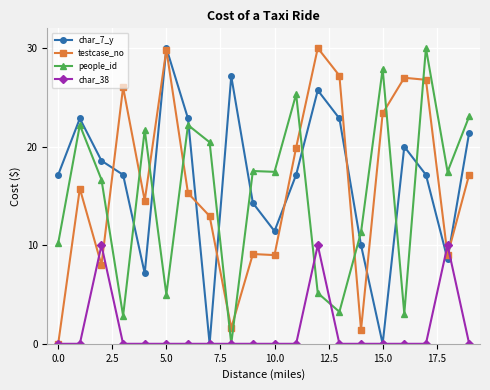

What is the difference between the maximum and minimum values in the char_7_y series?

30.0